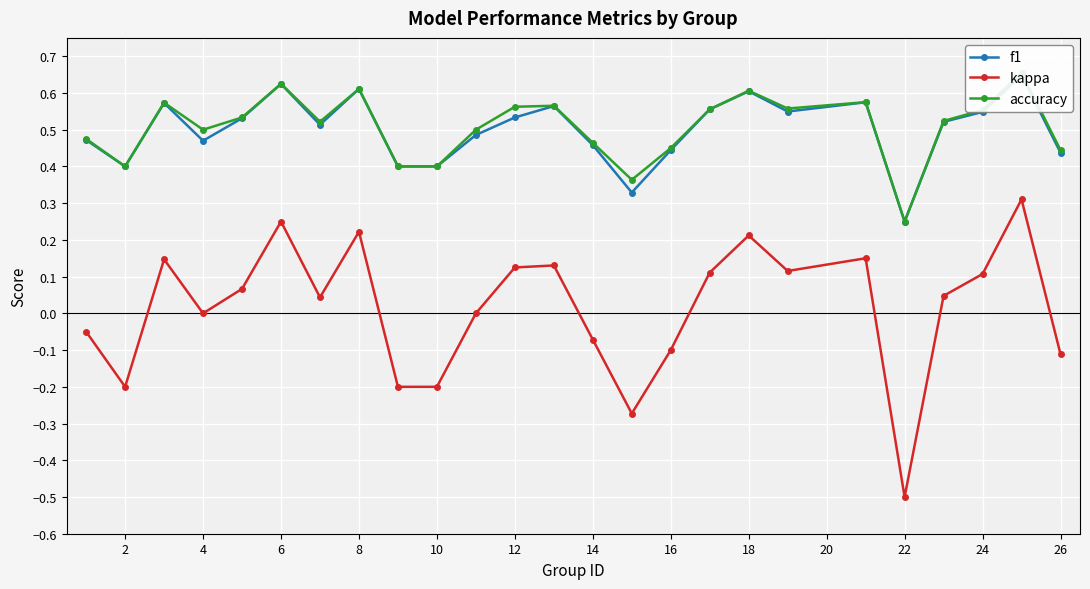

What are all the series names shown in the legend?

f1, kappa, accuracy